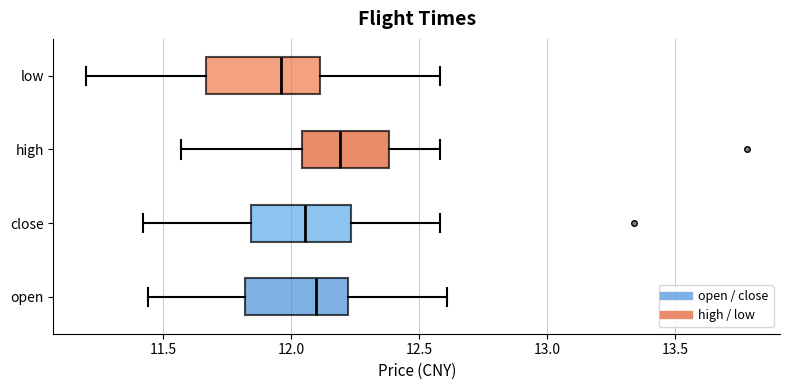

Which box's median line is the furthest to the right?

high